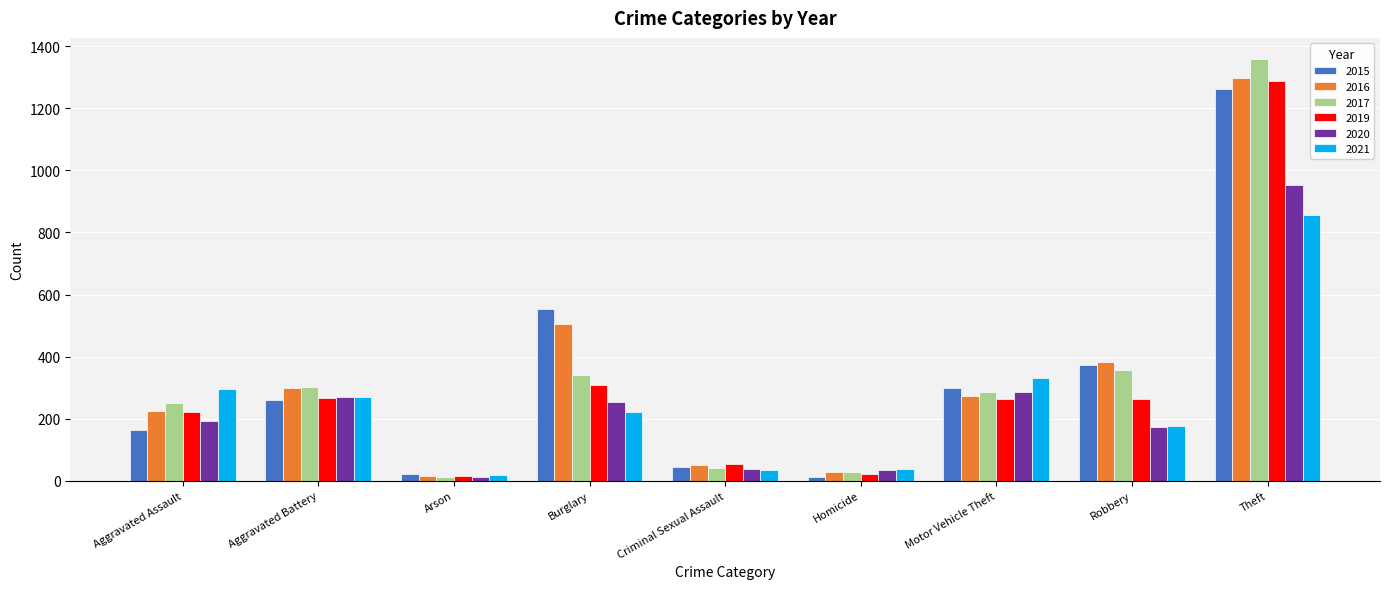

What is the sum of all 2017 values?

2973